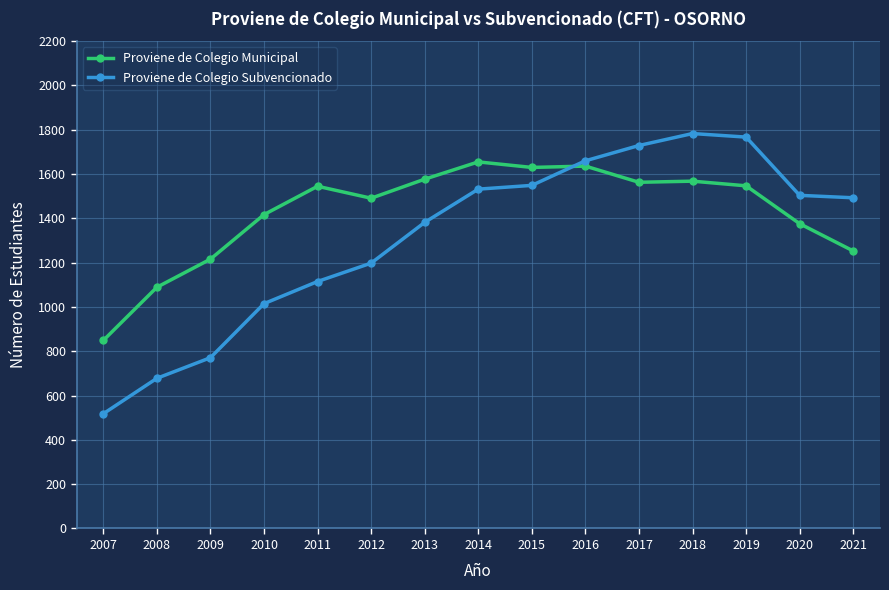

What is the average value of the Proviene de Colegio Municipal series?

1427